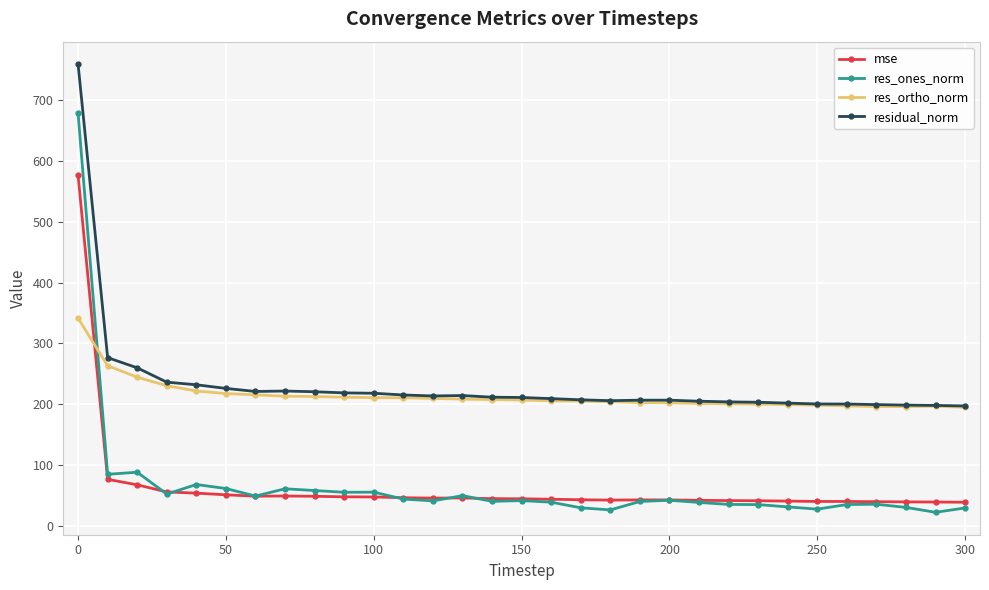

List the series in order of their peak value, lowest first.

res_ortho_norm, mse, res_ones_norm, residual_norm